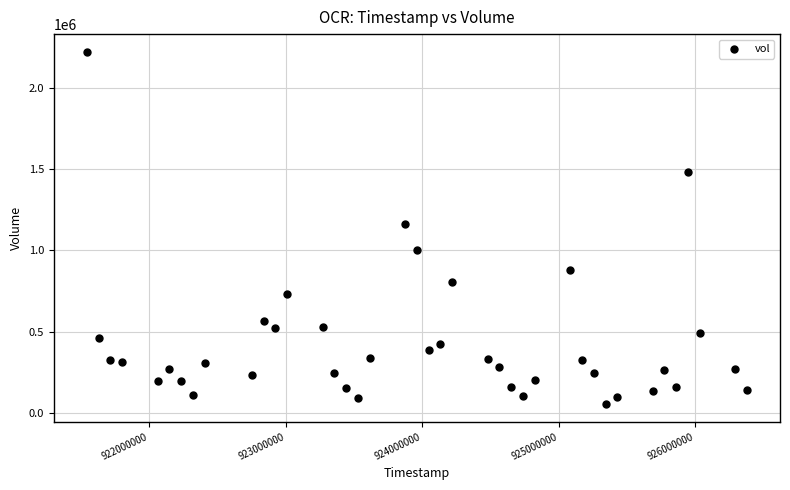

What is the range of X values (max minus min)?

4838400